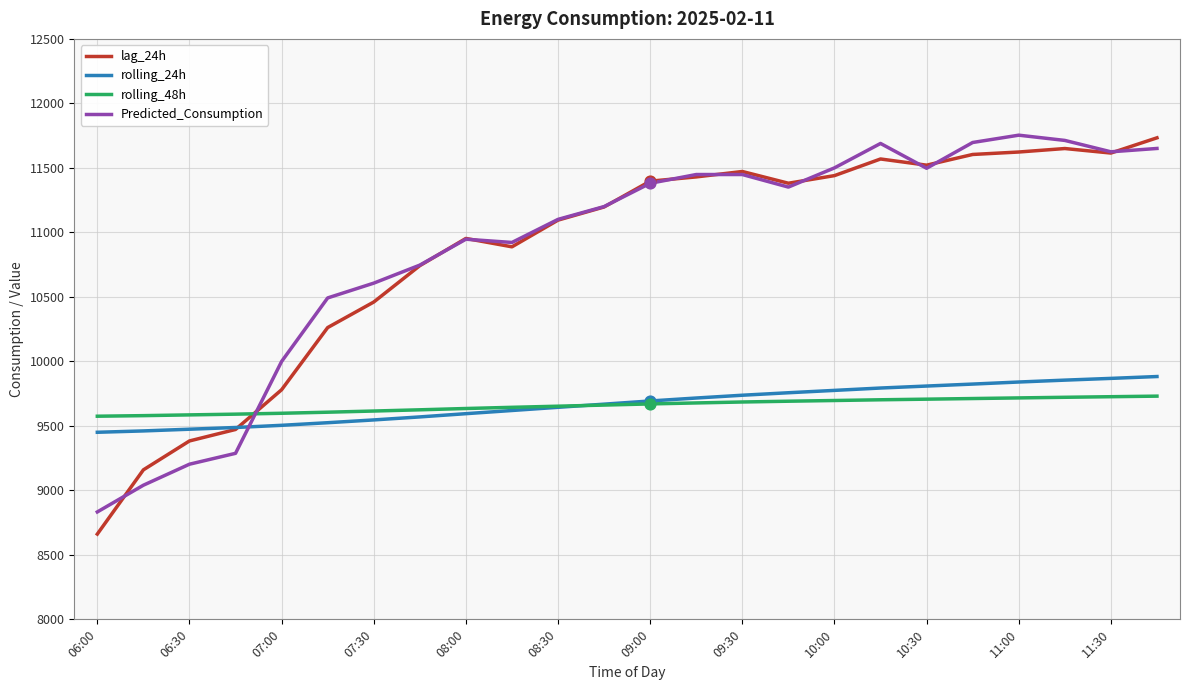

True or false: rolling_48h and Predicted_Consumption cross at least once.

True